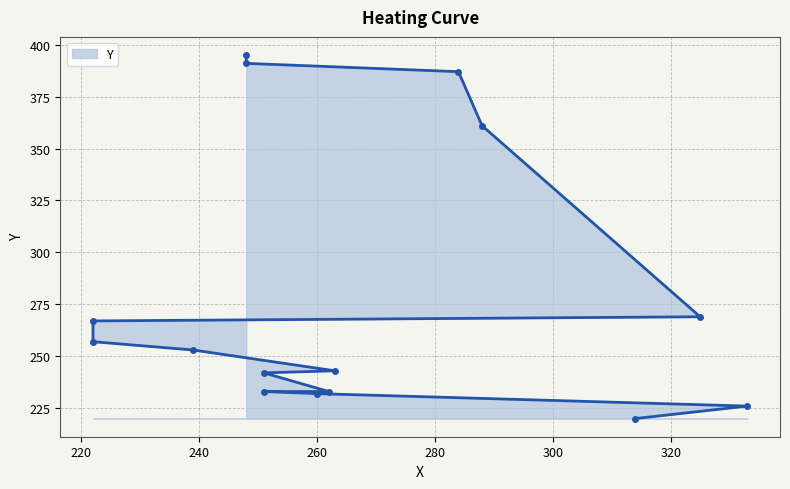

What is the maximum value shown in the chart?

395